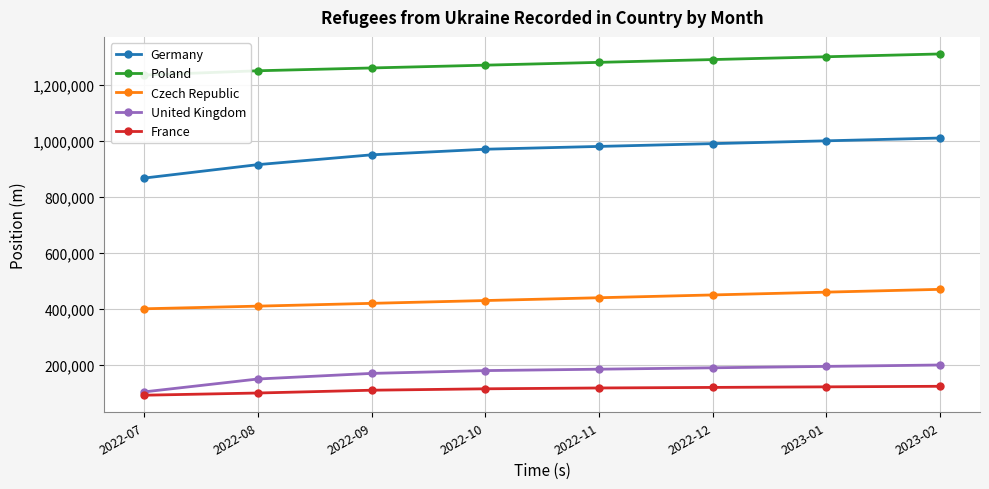

Does the chart have visible grid lines?

Yes